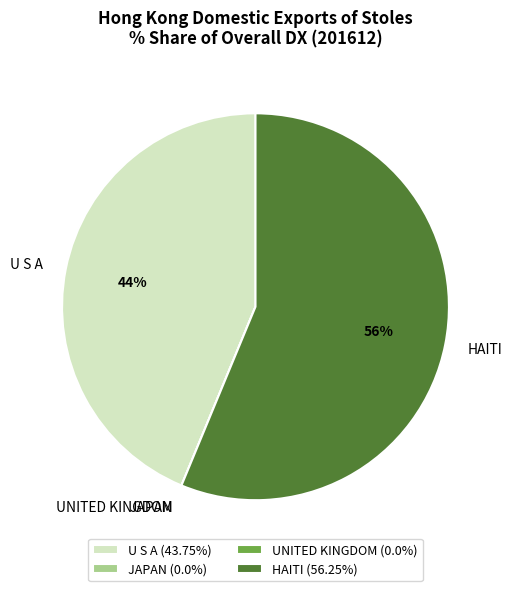

What is the largest slice in the pie chart?

HAITI